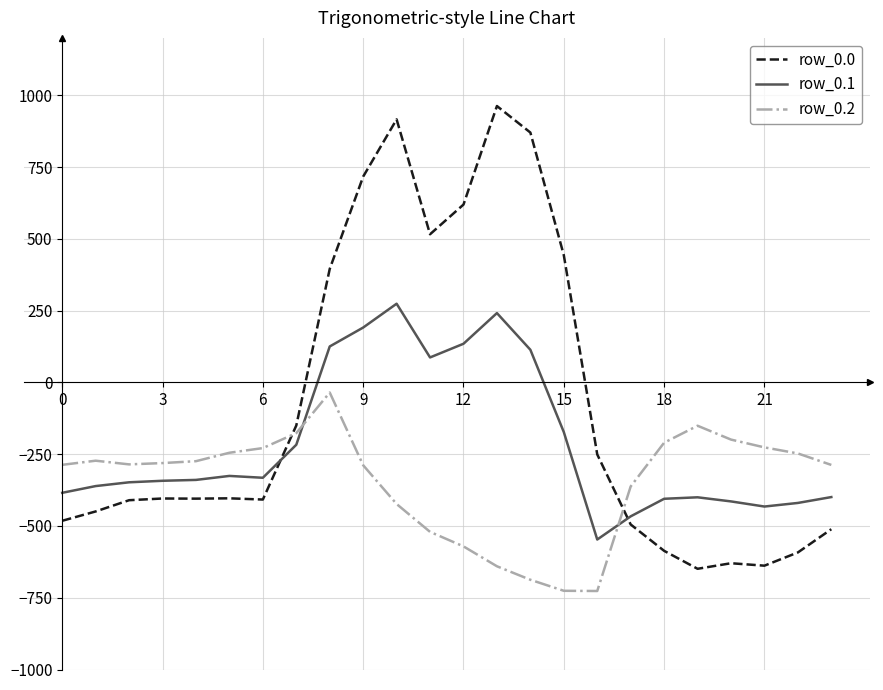

Rank the series by their average value, from highest to lowest.

row_0.0, row_0.1, row_0.2